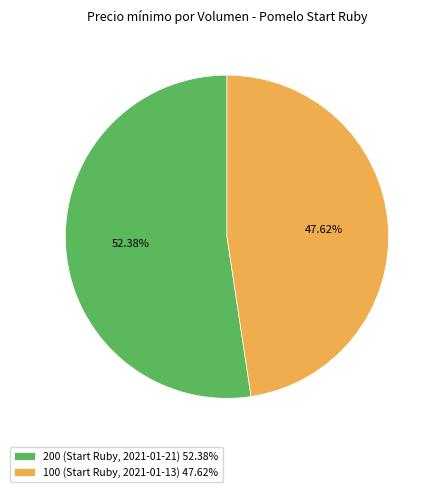

Which category accounts for the majority?

200 (Start Ruby, 2021-01-21)